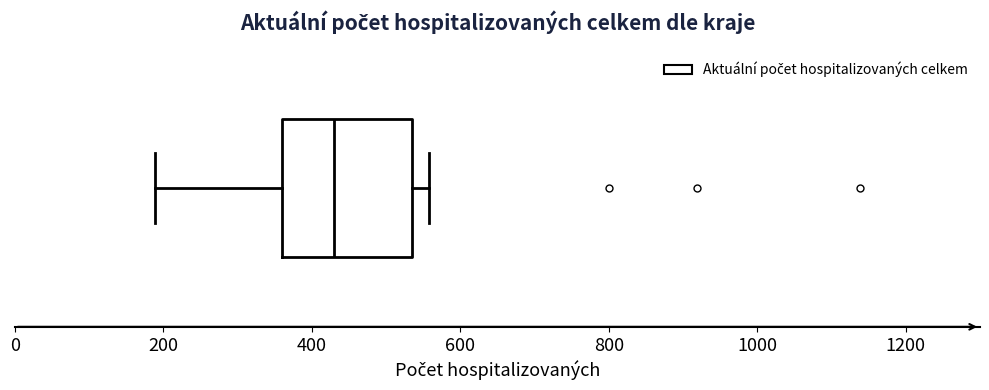

Where does the left whisker of the box end on the x-axis? The values are not printed on the chart, so give them approximately, as read against the axis.

180